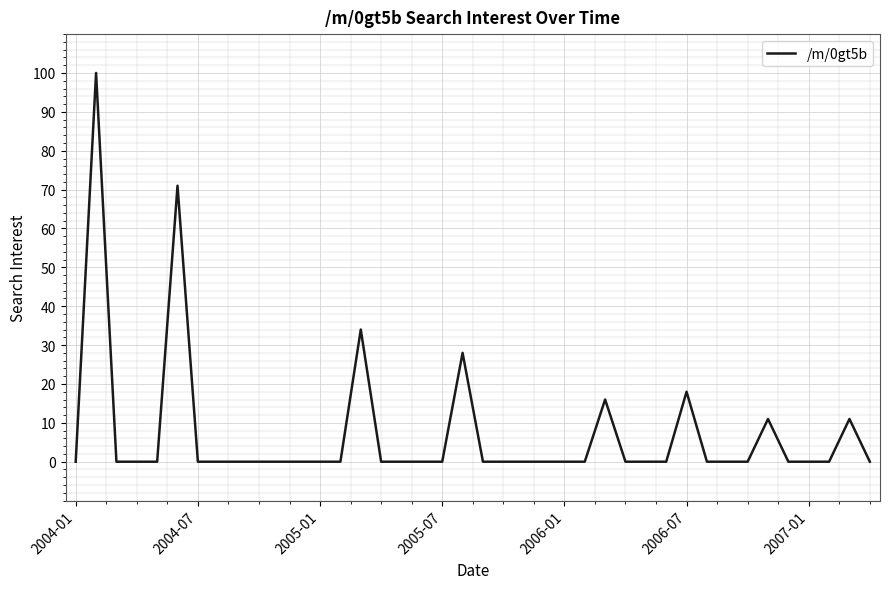

What is the maximum value shown in the chart?

100